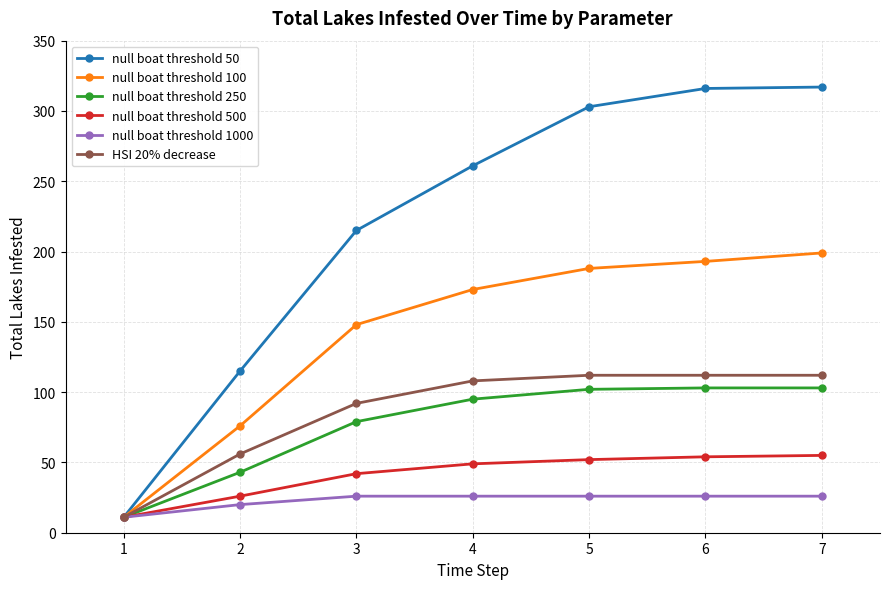

The value of null boat threshold 500 at 7 is 55. True or false?

True